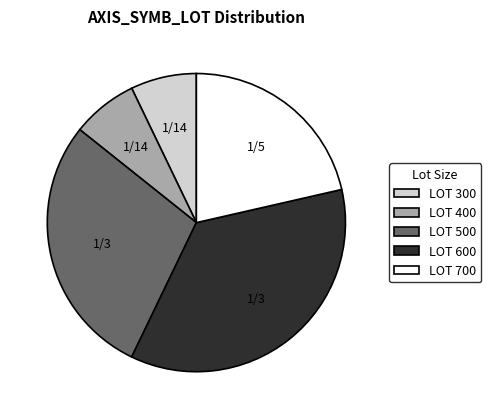

What is the largest slice in the pie chart?

LOT 600